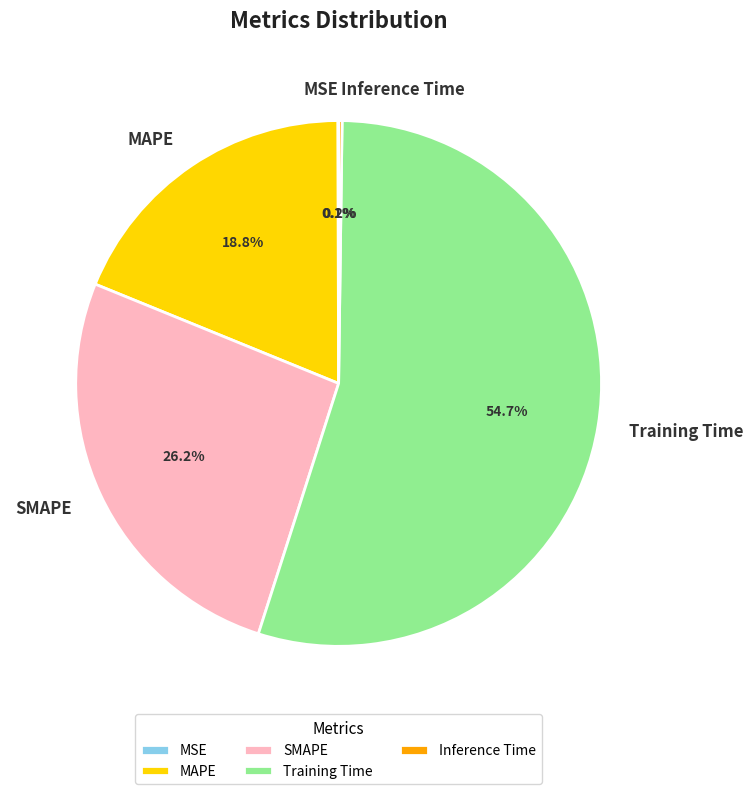

Is there a majority slice in this chart?

Yes